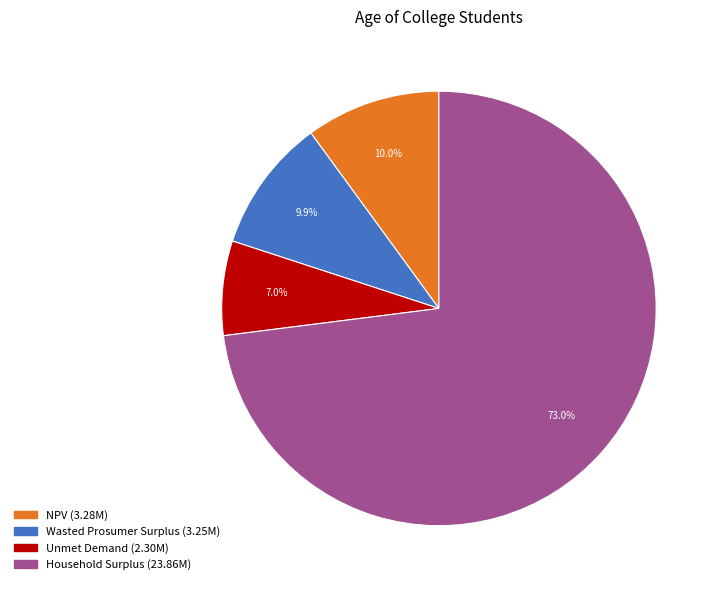

Which has a higher value, Wasted Prosumer Surplus or Unmet Demand?

Wasted Prosumer Surplus